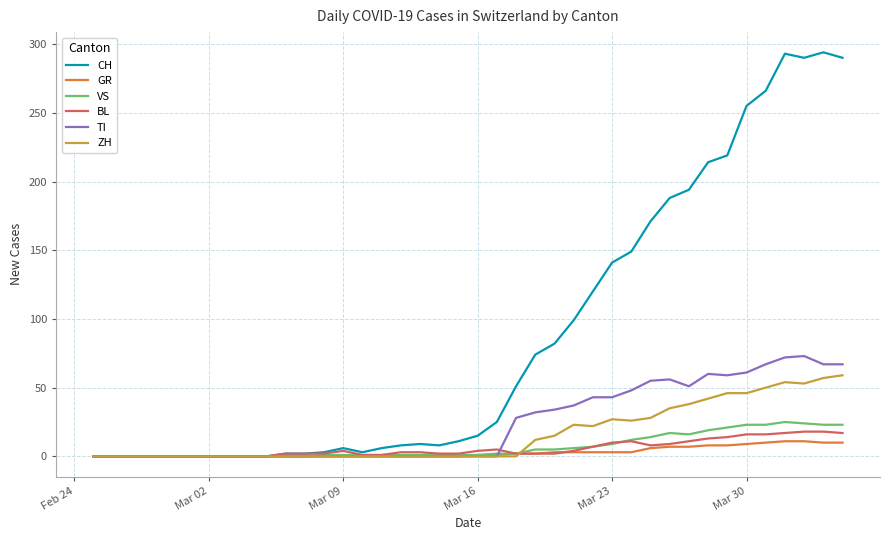

Which series has the largest range (max minus min)?

CH